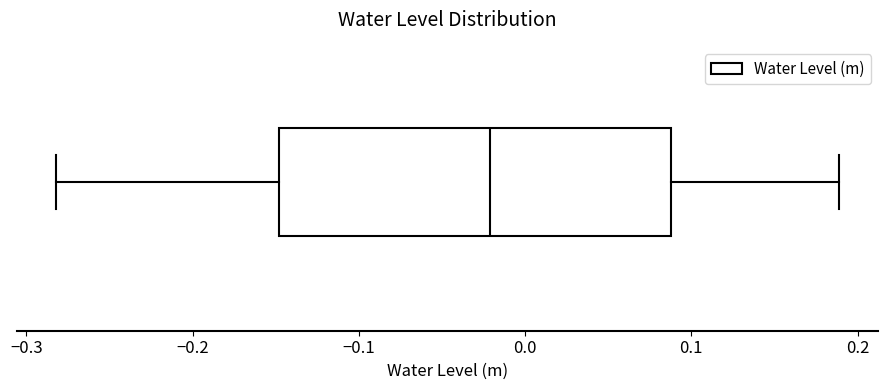

Where does the right whisker of the box end on the x-axis? The values are not printed on the chart, so give them approximately, as read against the axis.

0.19